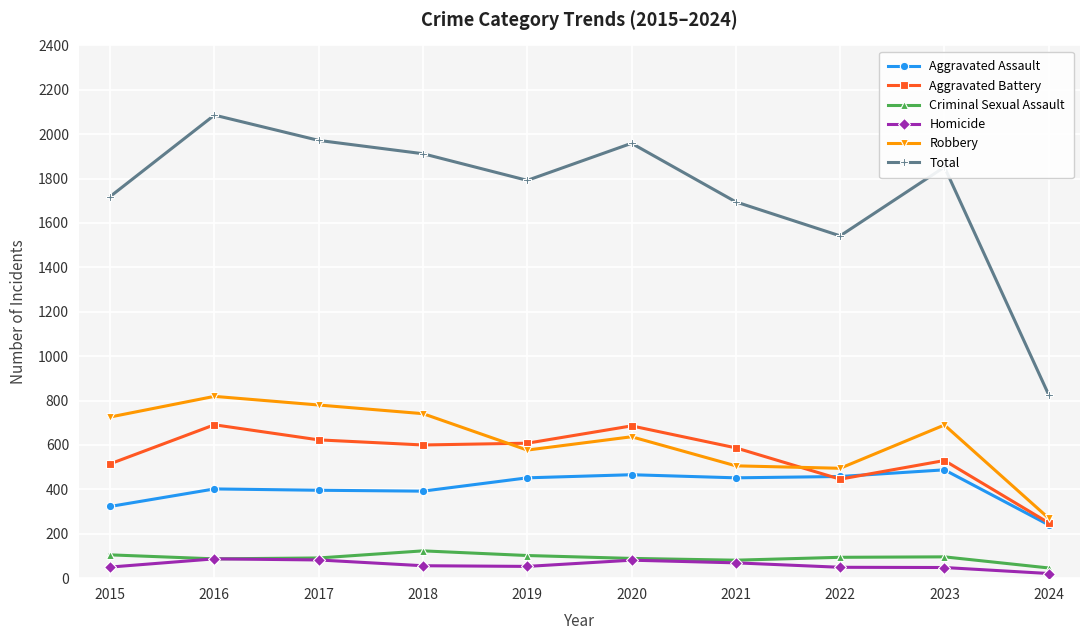

What value does the Total series have at 2021, to the nearest 50?

1700